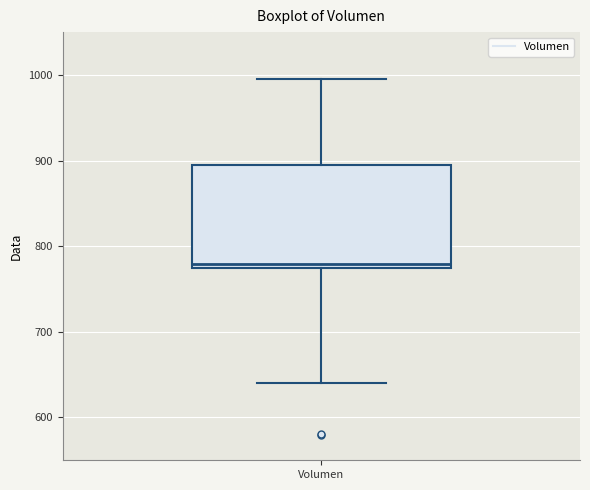

Transcribe this box plot: give where the median line is, the range the box spans, and where the two whiskers end, as read against the y-axis. The values are not printed on the chart, so give them approximately, as read against the axis.

median 780, box 770 to 890, whiskers 640 to 1000